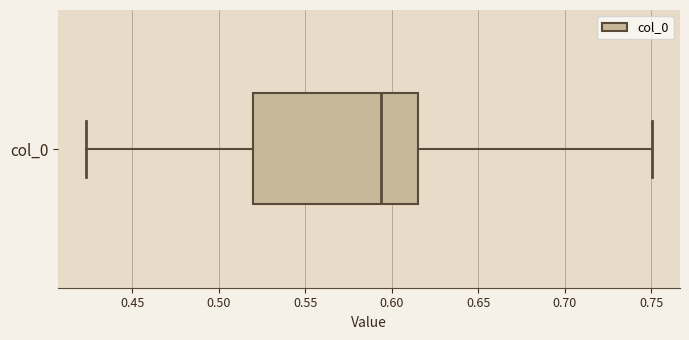

Where is the right edge of the box for col_0 on the x-axis? The values are not printed on the chart, so give them approximately, as read against the axis.

0.615